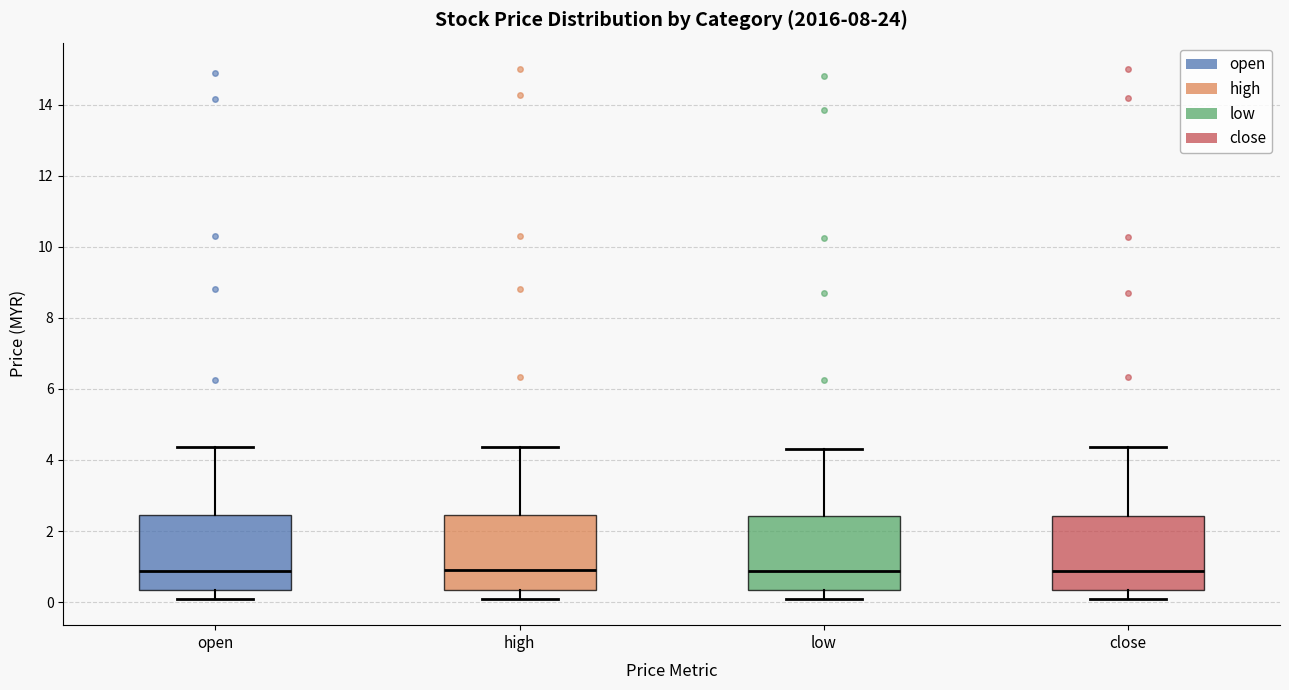

Reading left to right, transcribe this box plot: for each box, give where its median line is, the range the box spans, and where its two whiskers end, as read against the y-axis. The values are not printed on the chart, so give them approximately, as read against the axis.

open: median 0.8, box 0.4 to 2.4, whiskers 0.0 to 4.4
high: median 0.8, box 0.4 to 2.4, whiskers 0.0 to 4.4
low: median 0.8, box 0.4 to 2.4, whiskers 0.0 to 4.4
close: median 0.8, box 0.4 to 2.4, whiskers 0.0 to 4.4